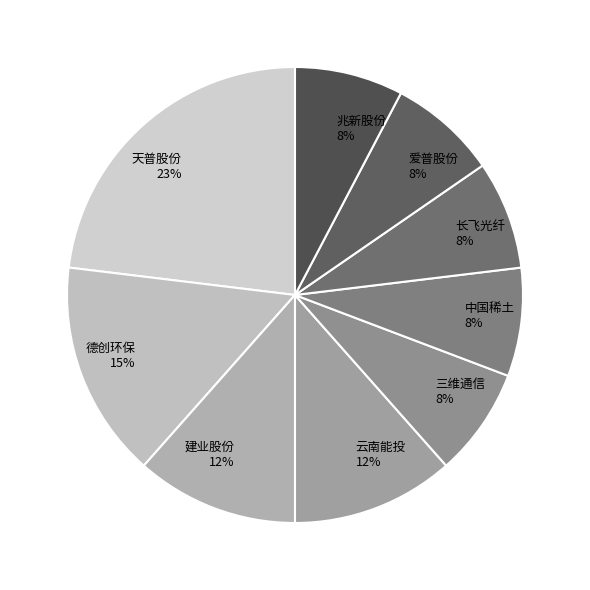

Which has a higher value, 德创环保 or 云南能投?

德创环保